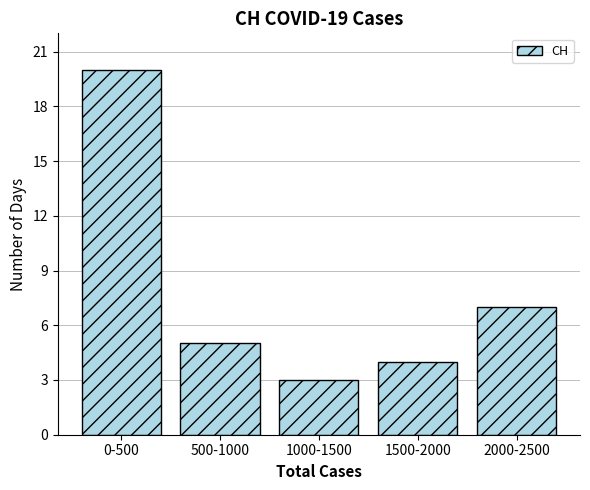

Reading left to right, what are all the values shown in this chart?

20	5	3	4	7